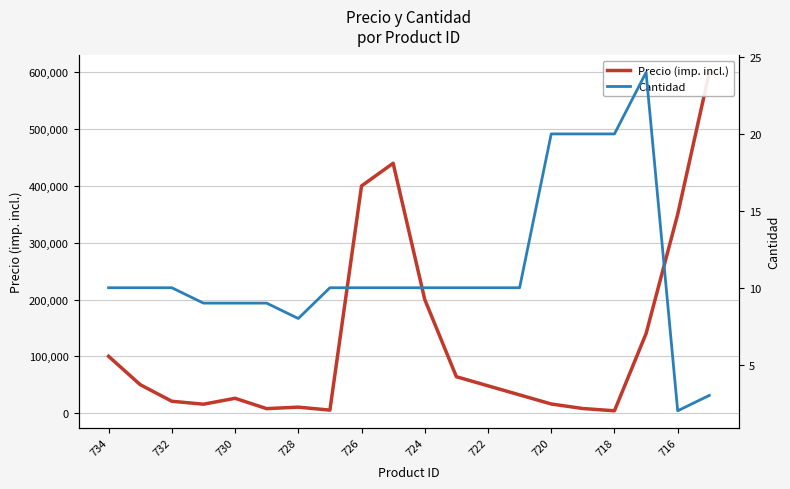

Rank the series at 726 from lowest to highest value.

Cantidad, Precio (imp. incl.)